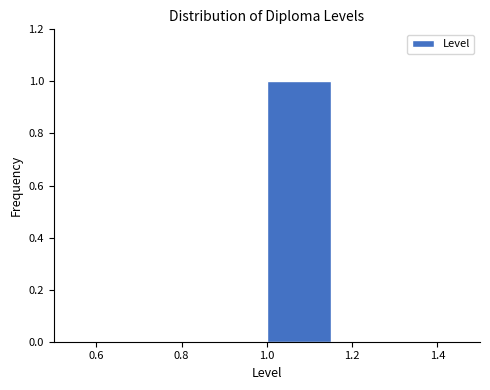

Which range on the x-axis has the tallest bar?

1.00 to 1.16